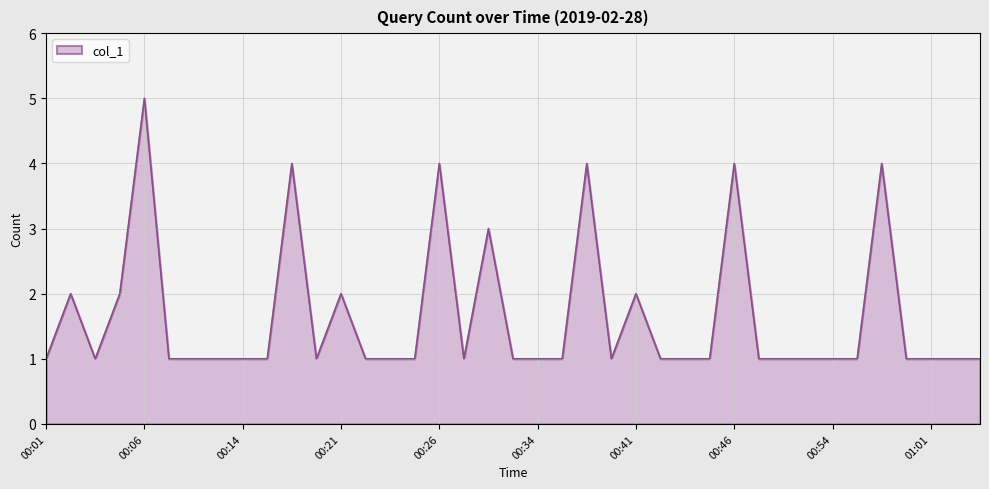

What is the sum of all values?

64